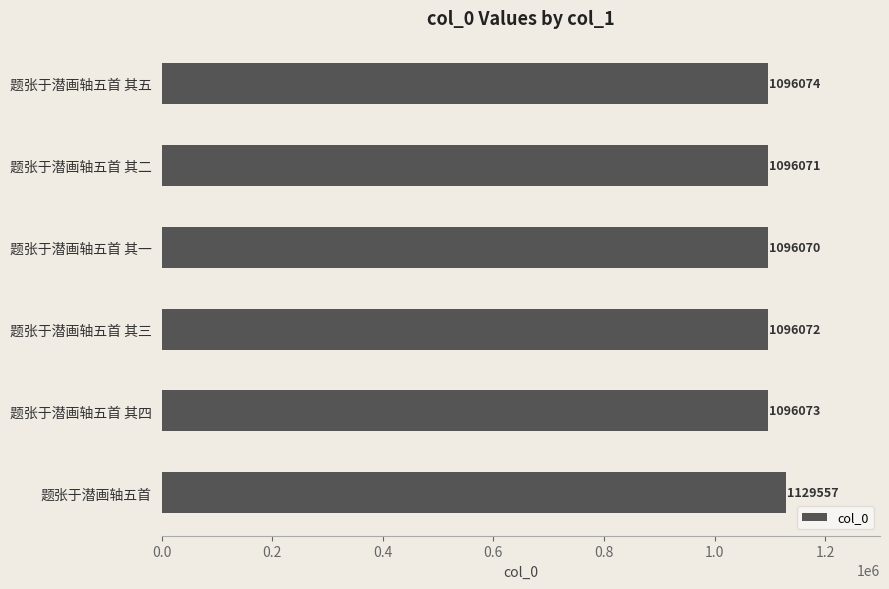

Between 题张于潜画轴五首 其四 and 题张于潜画轴五首 其二, which is larger?

题张于潜画轴五首 其四